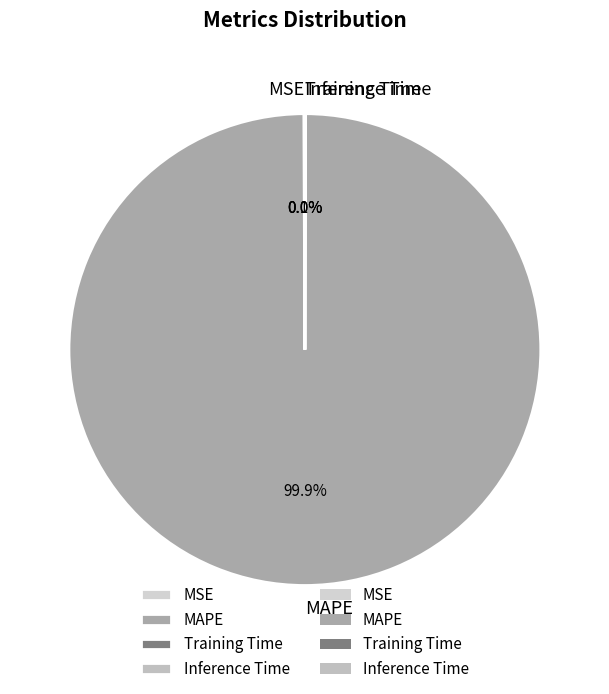

What is the majority slice?

MAPE